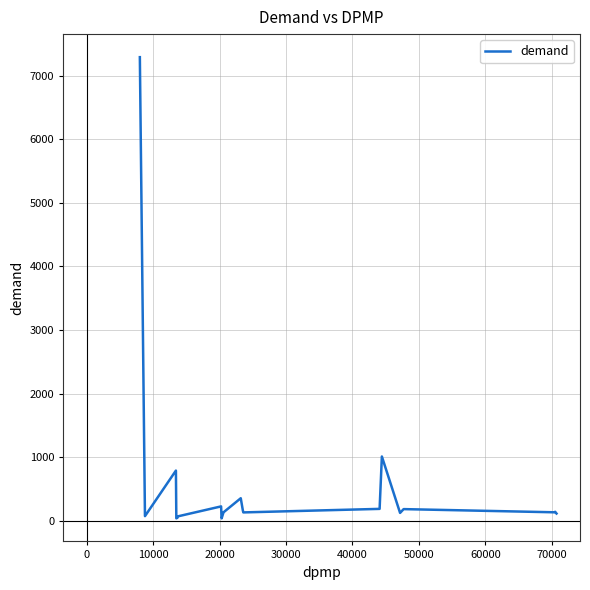

What is the difference between the maximum and minimum values?

7252.7